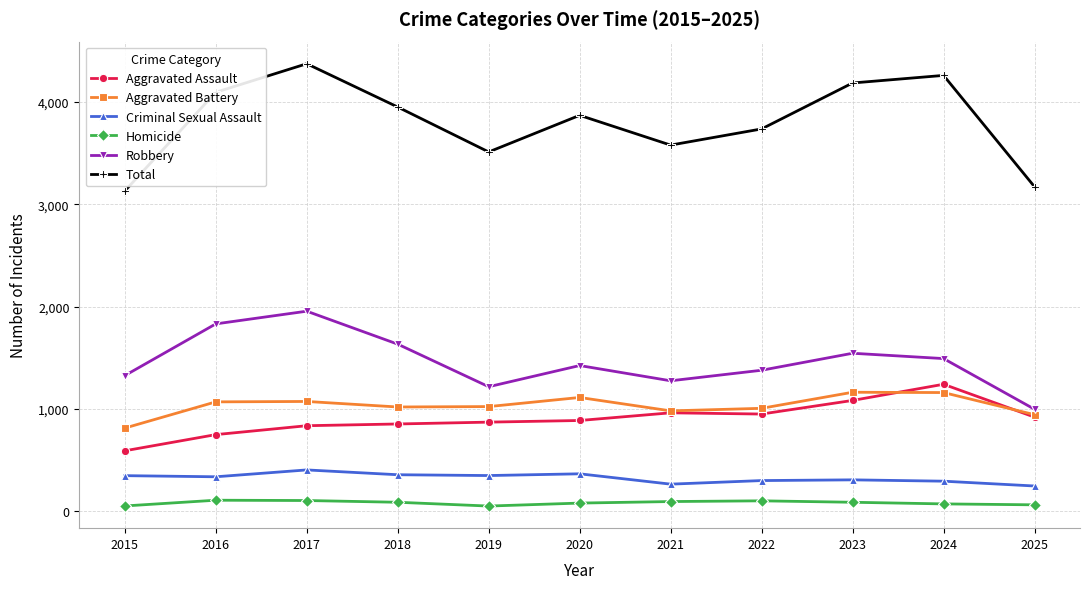

Where does the Homicide series first go above 88?

2016